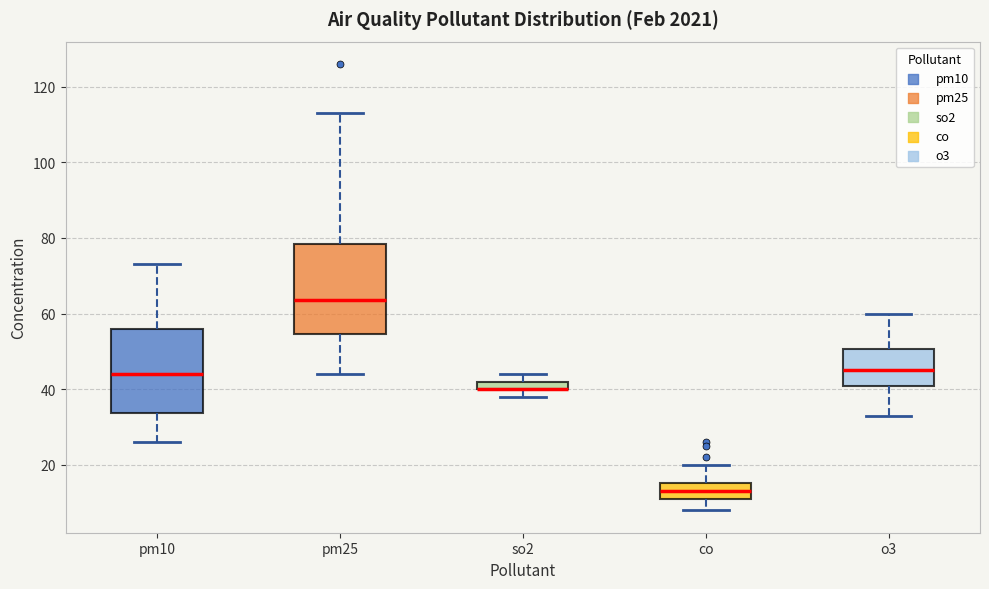

Where is the upper edge of the box for co on the y-axis? The values are not printed on the chart, so give them approximately, as read against the axis.

16